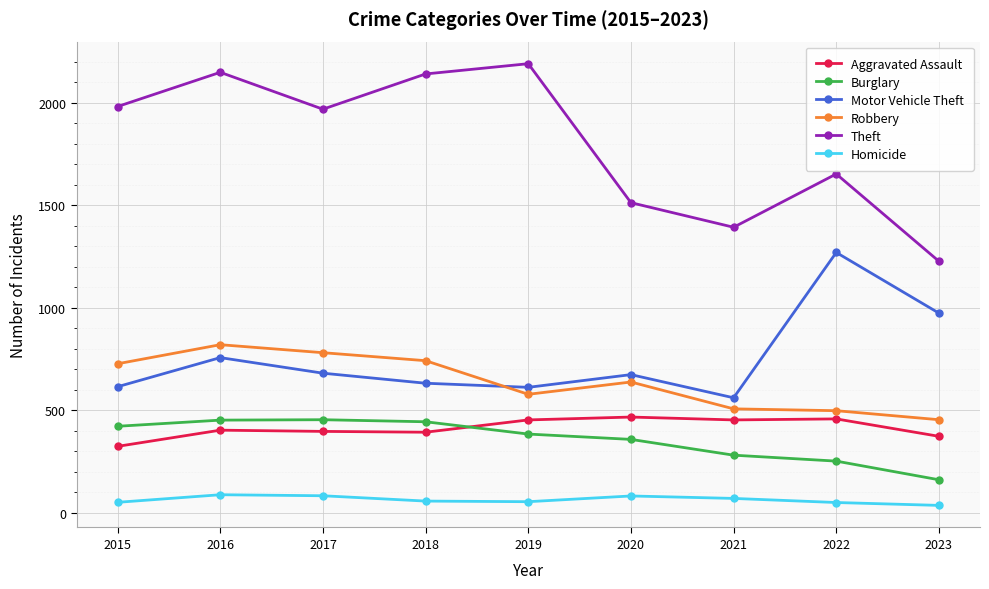

Is this an area chart (filled region under the line)?

No